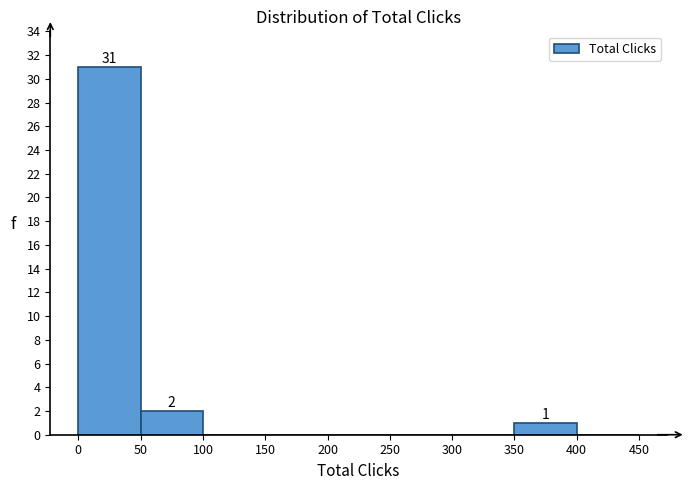

Over which range of the x-axis is the bar tallest?

0 to 50